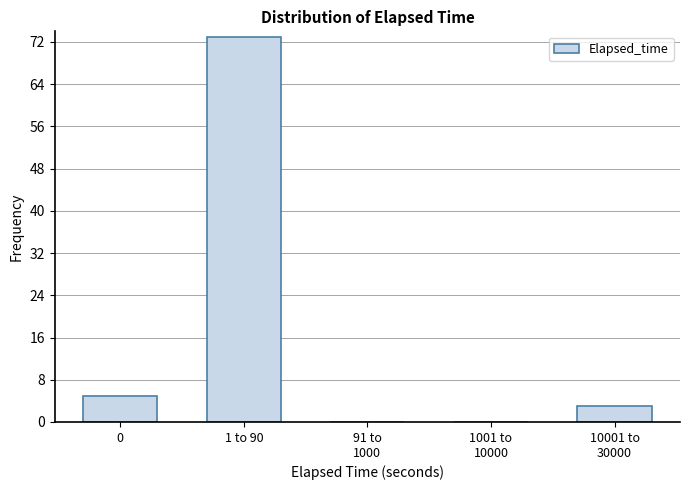

Is it true that the value at 0 is 5?

True